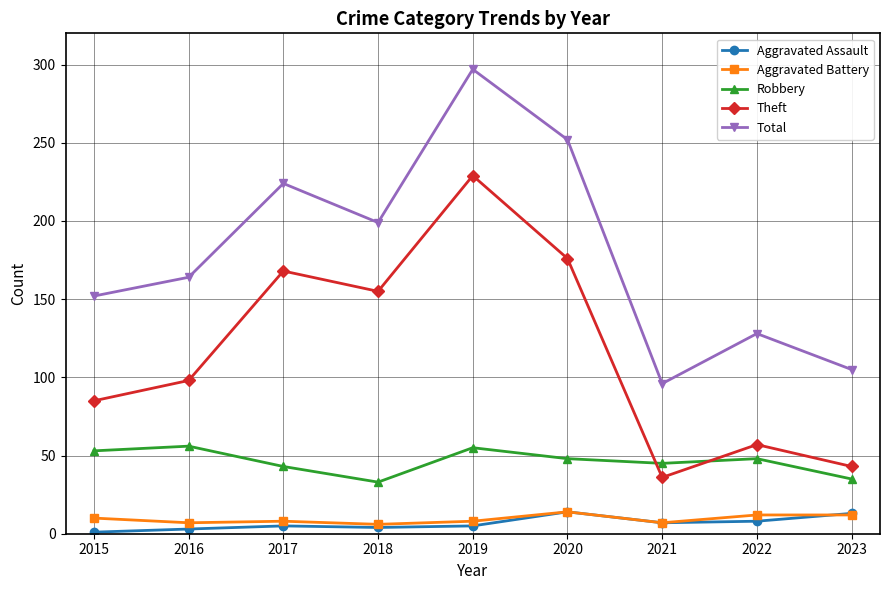

List the labels in order of Total value, smallest first.

2021, 2023, 2022, 2015, 2016, 2018, 2017, 2020, 2019